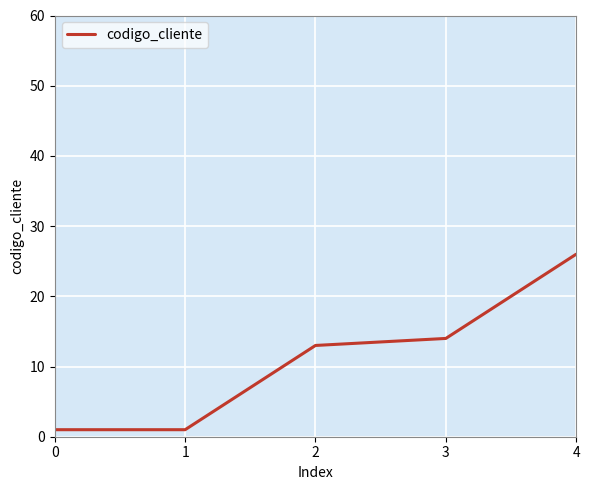

What is the average value?

11